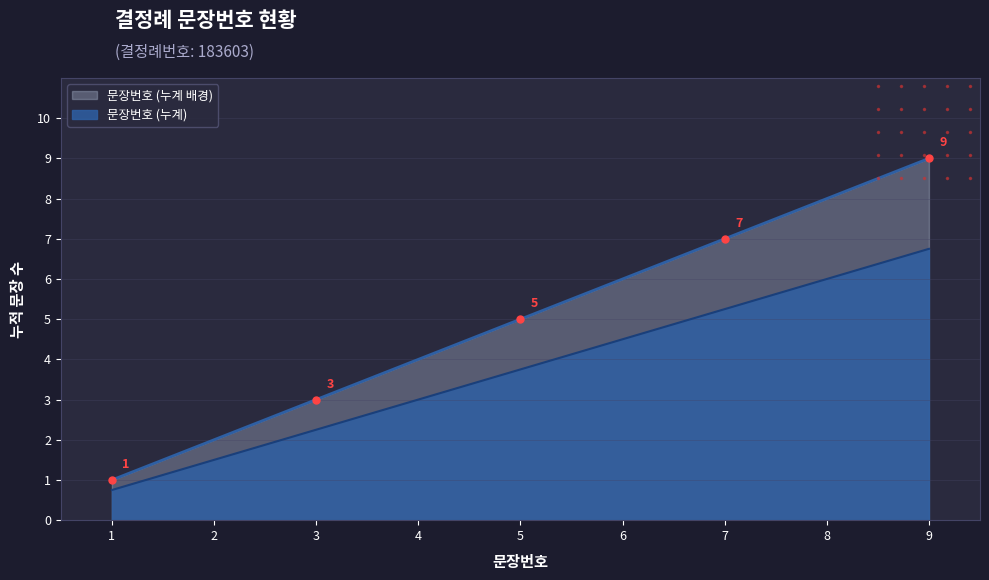

What is the maximum value shown in the chart?

9.0